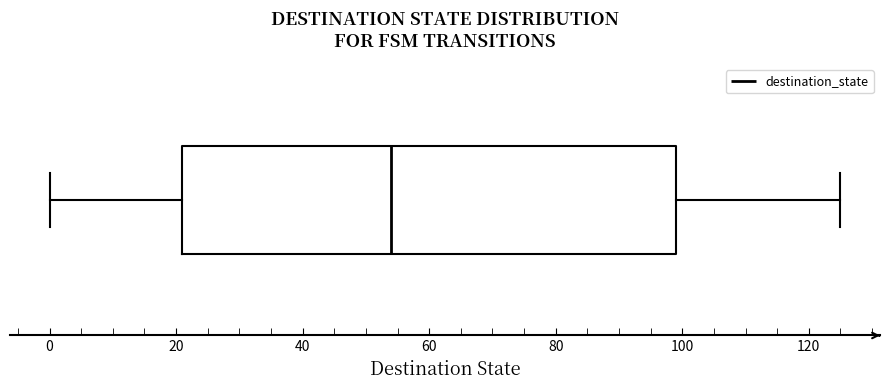

Read this box plot against the x-axis: the position of the median line, the range covered by the box, and the ends of both whiskers. The values are not printed on the chart, so give them approximately, as read against the axis.

median 54, box 22 to 100, whiskers 0 to 126